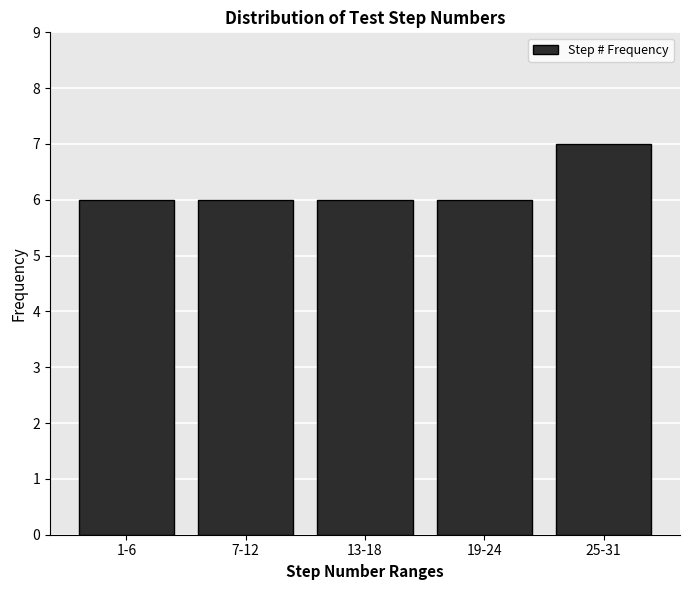

Reading left to right, what are all the values shown in this chart?

1-6=6	7-12=6	13-18=6	19-24=6	25-31=7